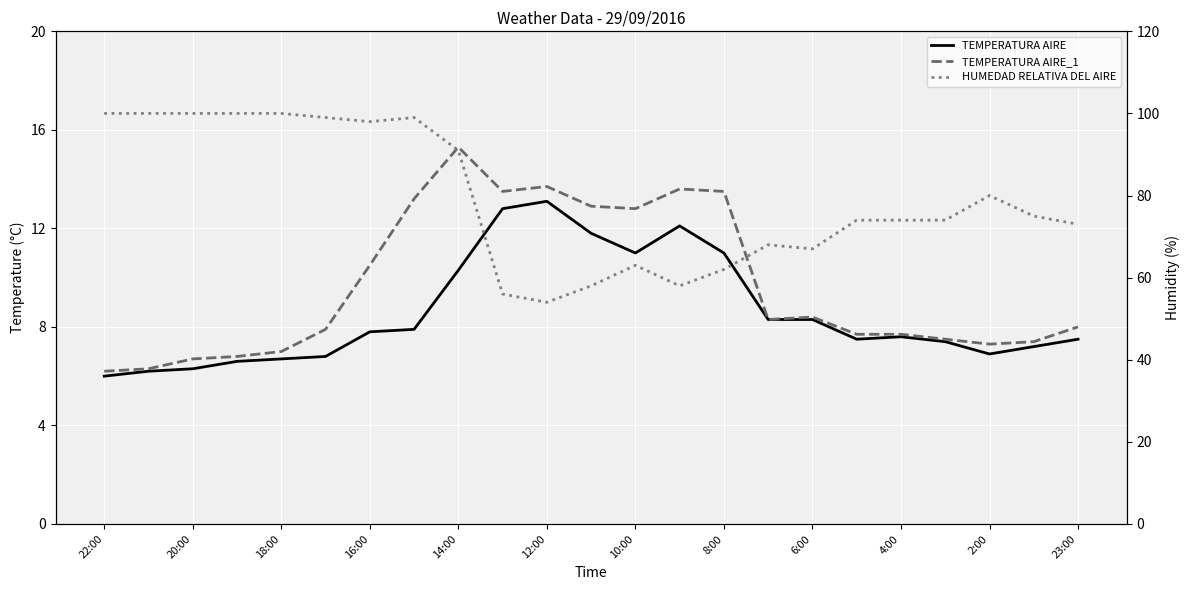

Reading left to right, extract all data points from this chart.

TEMPERATURA AIRE: 6.0	6.2	6.3	6.6	6.7	6.8	7.8	7.9	10.3	12.8	13.1	11.8	11.0	12.1	11.0	8.3	8.3	7.5	7.6	7.4	6.9	7.2	7.5
TEMPERATURA AIRE_1: 6.2	6.3	6.7	6.8	7.0	7.9	10.5	13.2	15.3	13.5	13.7	12.9	12.8	13.6	13.5	8.3	8.4	7.7	7.7	7.5	7.3	7.4	8.0
HUMEDAD RELATIVA DEL AIRE: 100.0	100.0	100.0	100.0	100.0	99.0	98.0	99.0	91.0	56.0	54.0	58.0	63.0	58.0	62.0	68.0	67.0	74.0	74.0	74.0	80.0	75.0	73.0